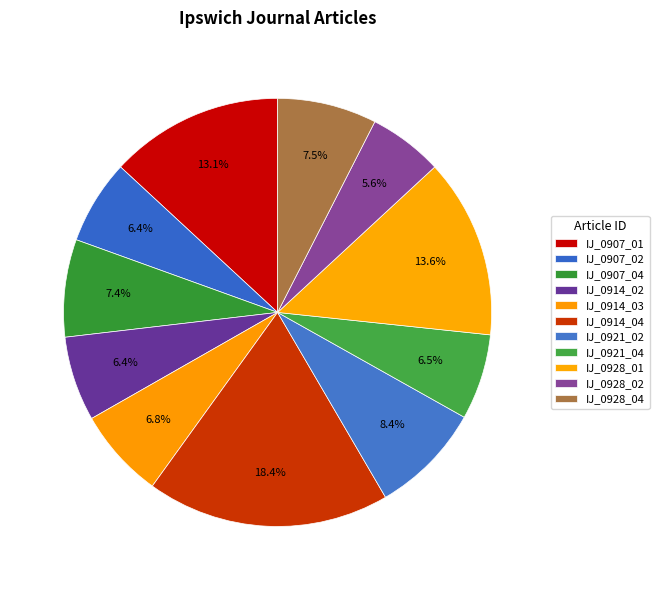

How many segments does this pie chart have?

11